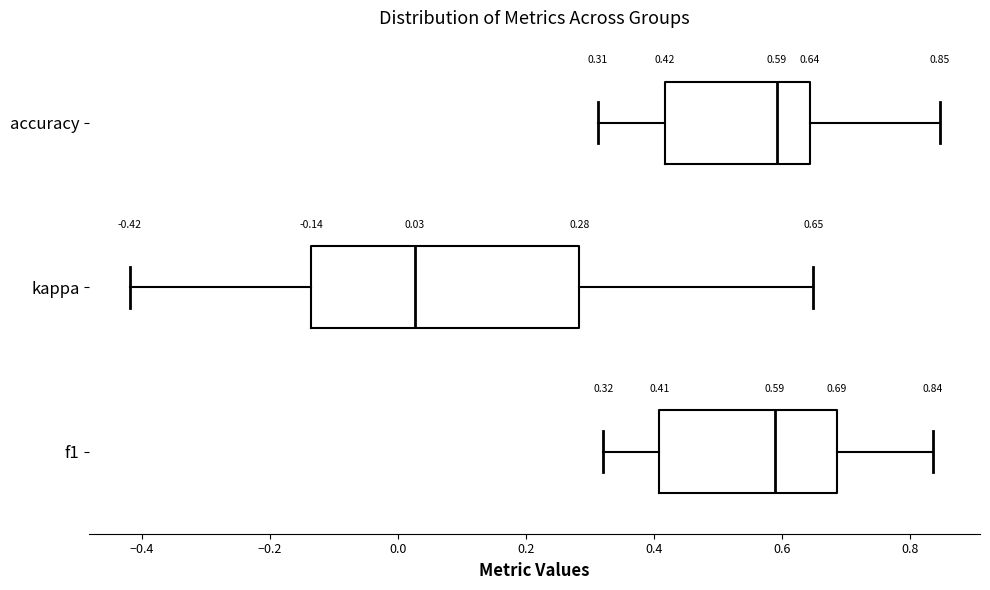

Which box is the widest, from its left edge to its right edge?

kappa